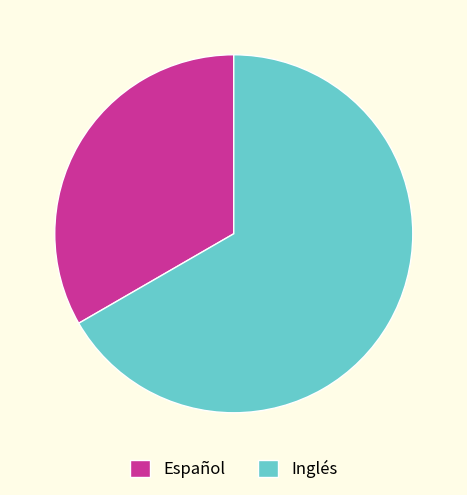

Which has a higher value, Español or Inglés?

Inglés